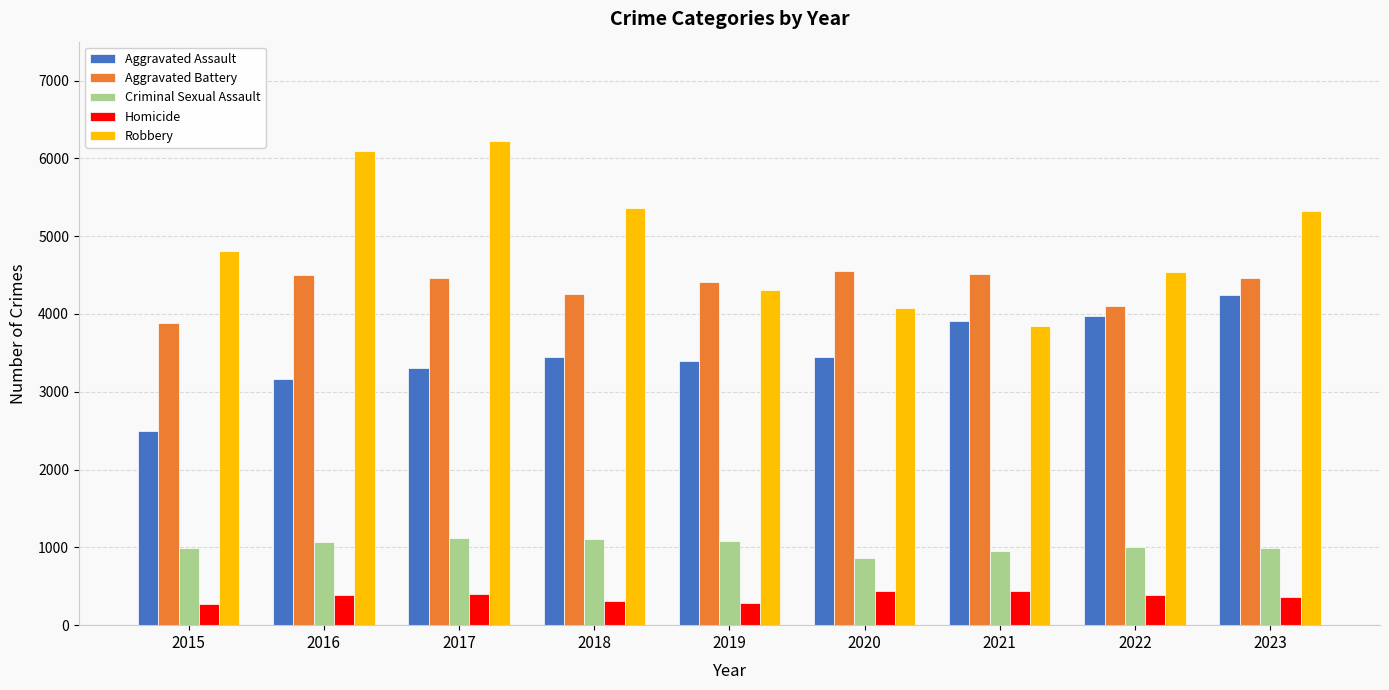

True or false: Aggravated Battery has a value of 4263 at 2018.

True